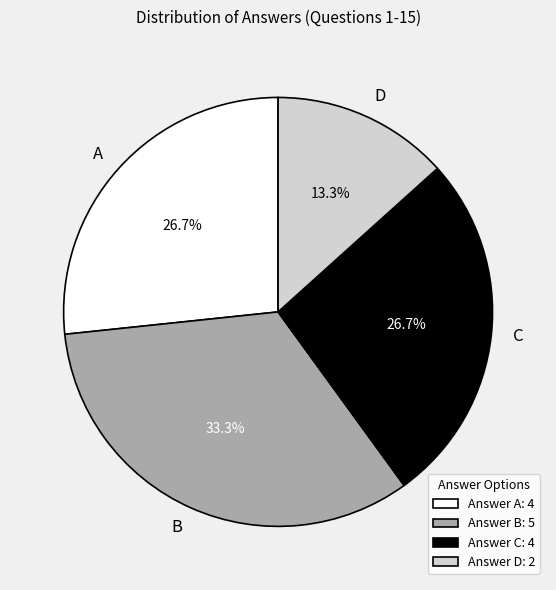

Which has a higher value, D or C?

C